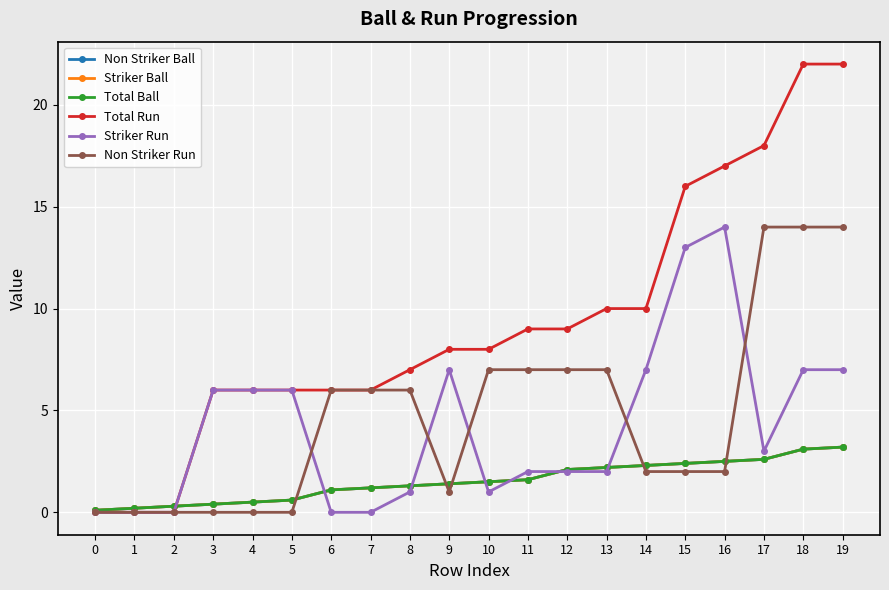

Reading right to left, transcribe all the data shown in this chart.

Non Striker Ball: 3.2	3.1	2.6	2.5	2.4	2.3	2.2	2.1	1.6	1.5	1.4	1.3	1.2	1.1	0.6	0.5	0.4	0.3	0.2	0.1
Striker Ball: 3.2	3.1	2.6	2.5	2.4	2.3	2.2	2.1	1.6	1.5	1.4	1.3	1.2	1.1	0.6	0.5	0.4	0.3	0.2	0.1
Total Ball: 3.2	3.1	2.6	2.5	2.4	2.3	2.2	2.1	1.6	1.5	1.4	1.3	1.2	1.1	0.6	0.5	0.4	0.3	0.2	0.1
Total Run: 22.0	22.0	18.0	17.0	16.0	10.0	10.0	9.0	9.0	8.0	8.0	7.0	6.0	6.0	6.0	6.0	6.0	0.0	0.0	0.0
Striker Run: 7.0	7.0	3.0	14.0	13.0	7.0	2.0	2.0	2.0	1.0	7.0	1.0	0.0	0.0	6.0	6.0	6.0	0.0	0.0	0.0
Non Striker Run: 14.0	14.0	14.0	2.0	2.0	2.0	7.0	7.0	7.0	7.0	1.0	6.0	6.0	6.0	0.0	0.0	0.0	0.0	0.0	0.0